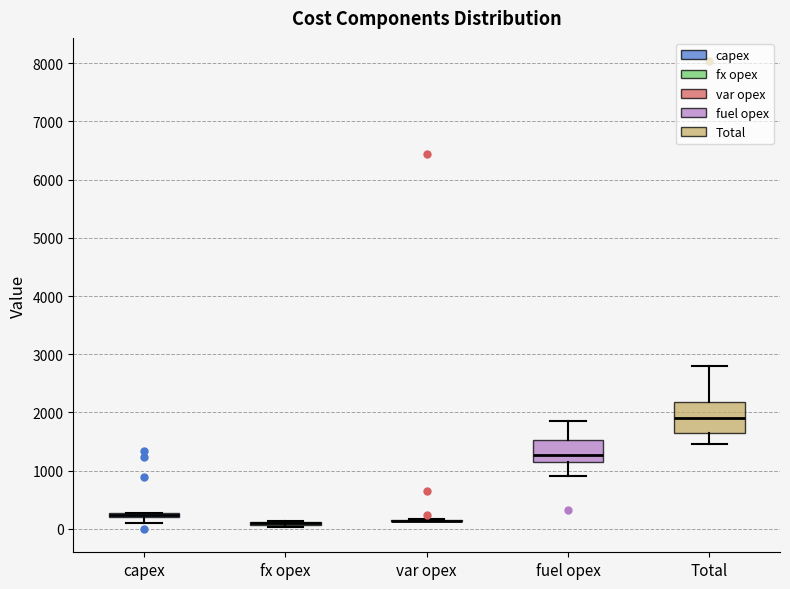

Which box is the tallest, from its lower edge to its upper edge?

Total